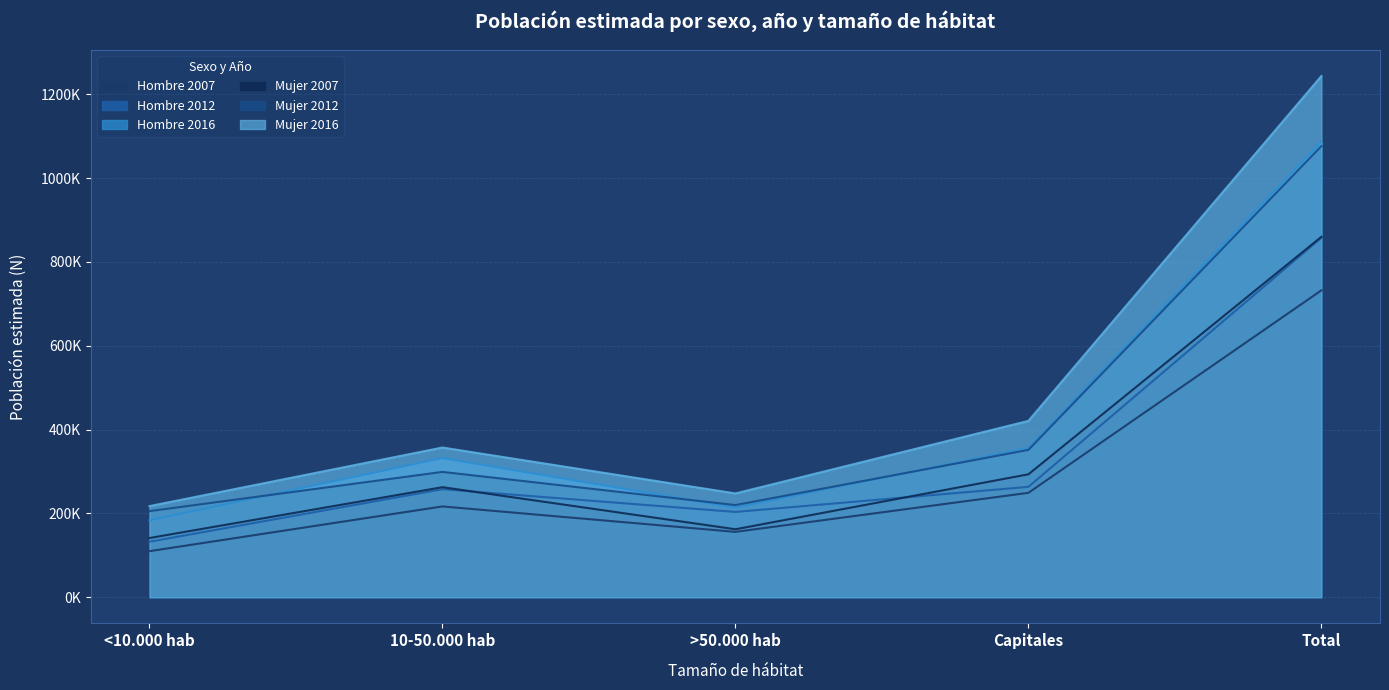

The Hombre 2012 series shows 257952 at 10-50.000 hab. True or false?

True